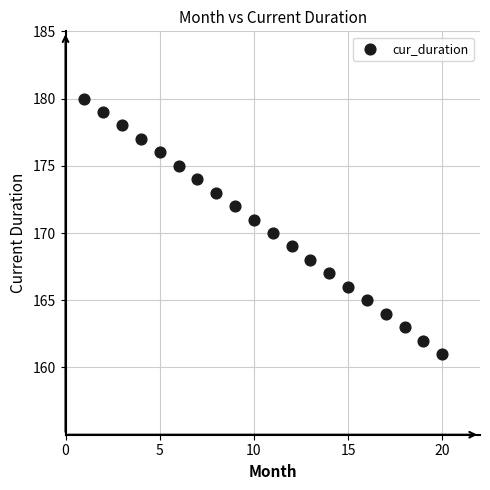

What is the range of Y values (max minus min)?

19